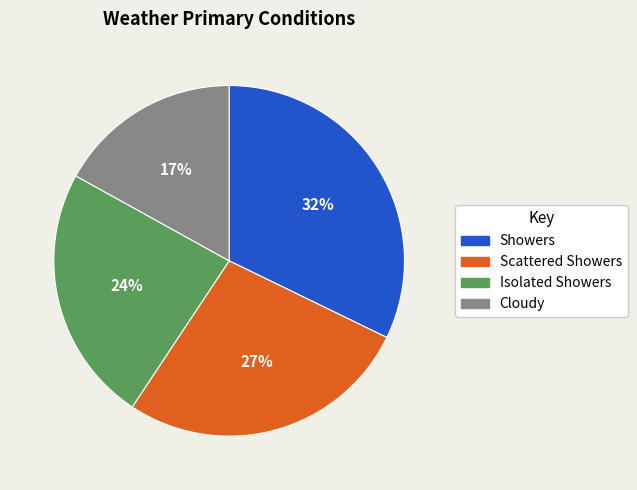

To the nearest percent, what percentage of the pie is Scattered Showers?

27%